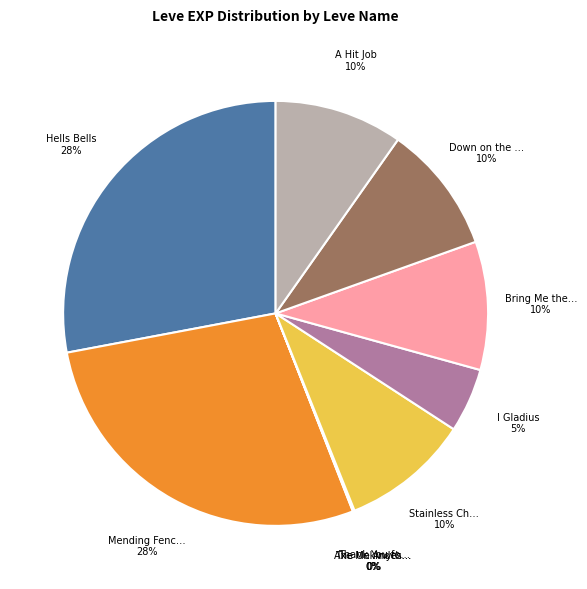

Does any single category account for the majority?

No